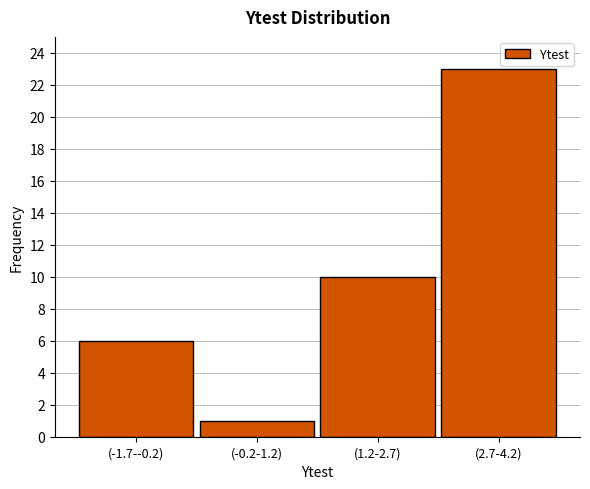

Reading left to right, list all the values displayed in this chart.

6	1	10	23